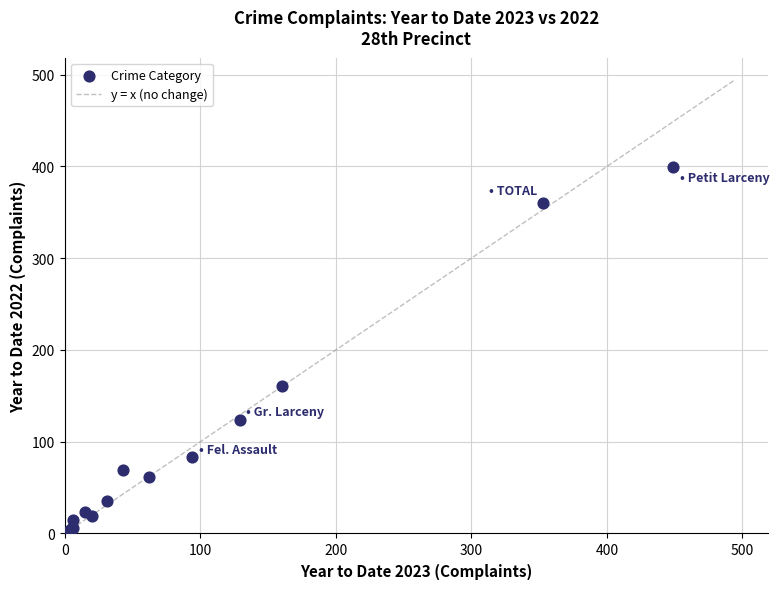

What Y value in the scatter plot is closest to 200?

161